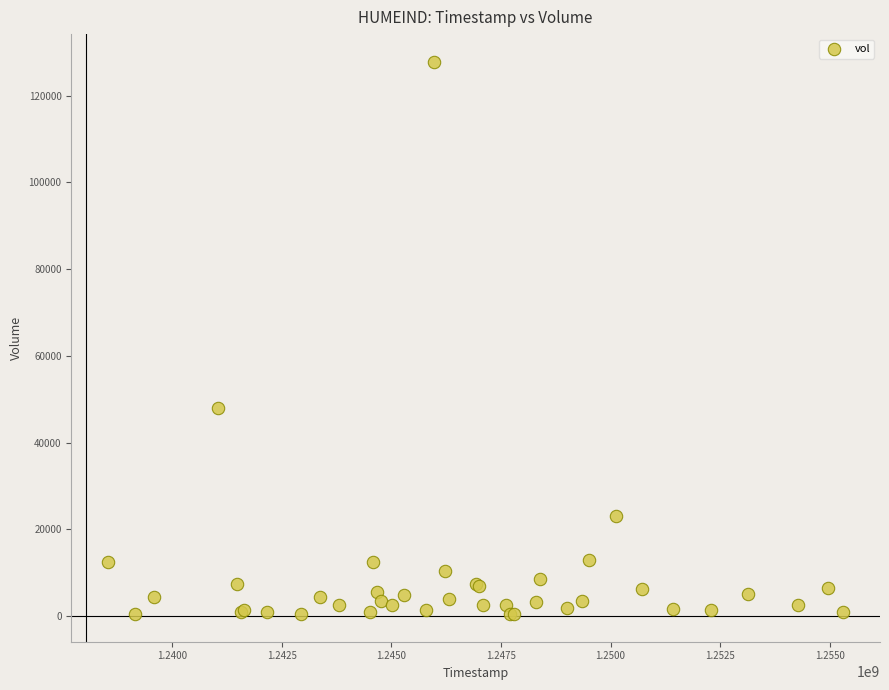

What Y value in the scatter plot is closest to 64150?

48000